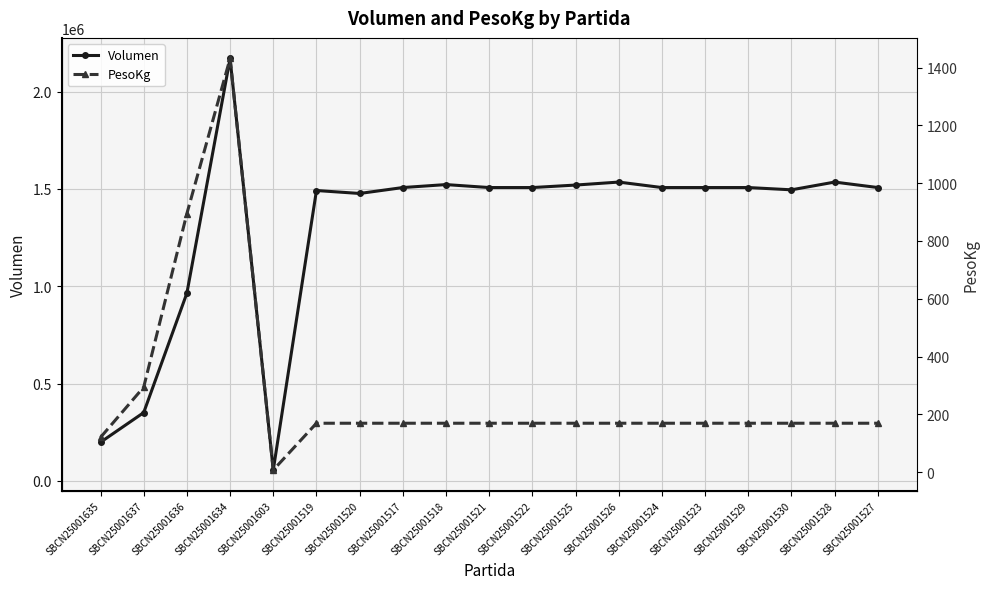

Which series has the largest total across all categories?

Volumen